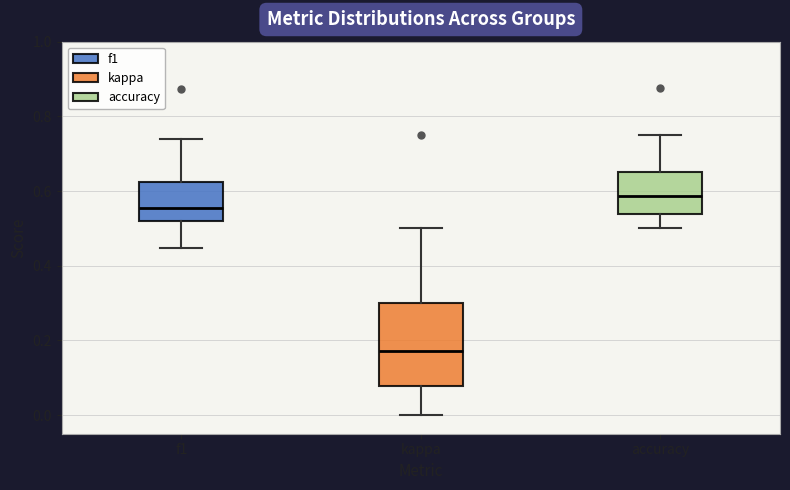

Reading left to right, read every box against the y-axis: the position of its median line, the range the box covers, and the ends of its whiskers. The values are not printed on the chart, so give them approximately, as read against the axis.

f1: median 0.56, box 0.52 to 0.62, whiskers 0.44 to 0.74
kappa: median 0.18, box 0.08 to 0.30, whiskers 0.00 to 0.50
accuracy: median 0.58, box 0.54 to 0.66, whiskers 0.50 to 0.76